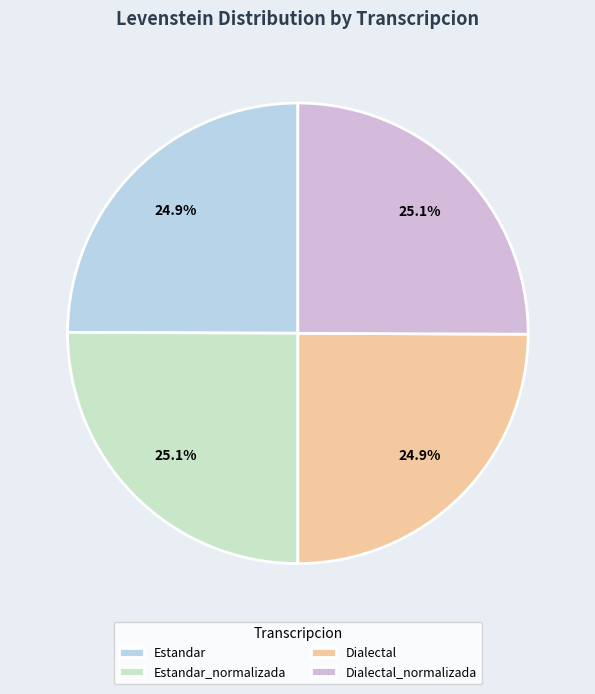

Does Dialectal_normalizada represent more than half of the total?

No